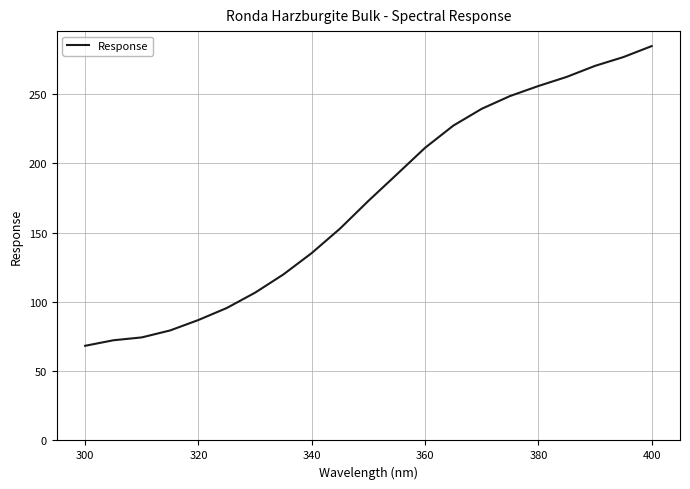

What is the minimum value shown in the chart?

68.3